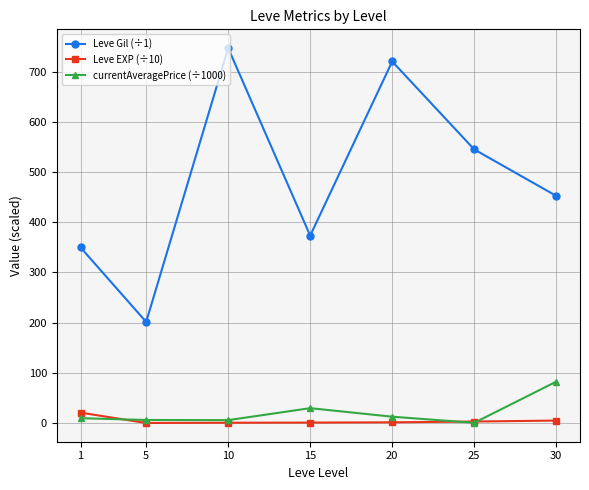

The value of Leve Gil (÷1) at 1 is 194.9. True or false?

False